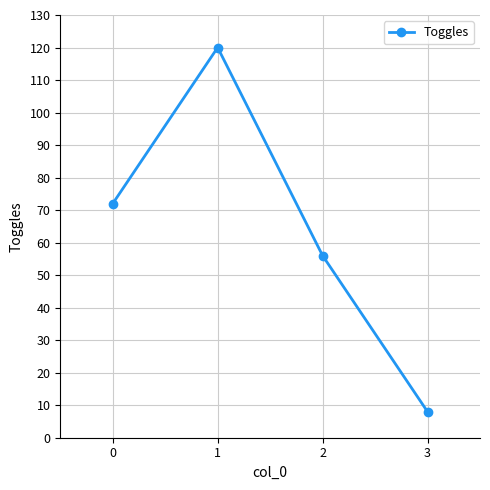

What is the value of the 3rd point from the left?

56